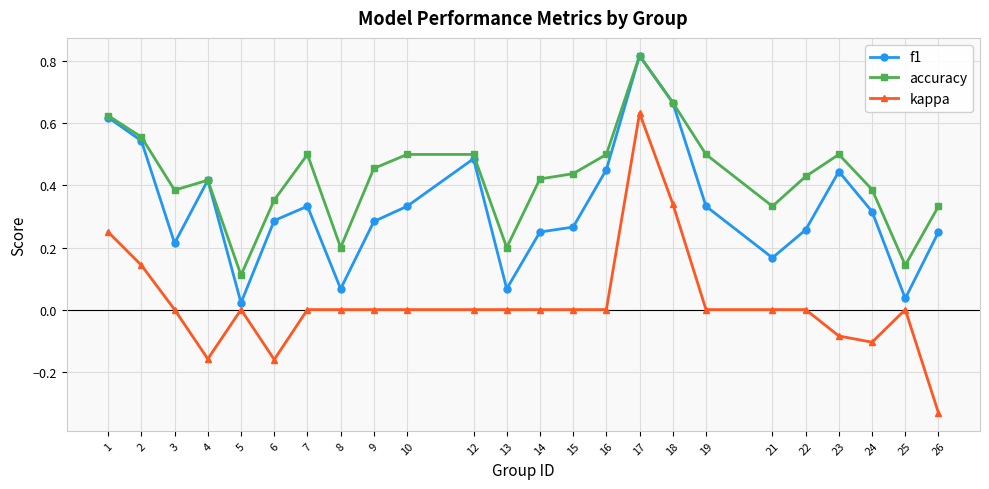

List the series in order of their overall mean, lowest first.

kappa, f1, accuracy